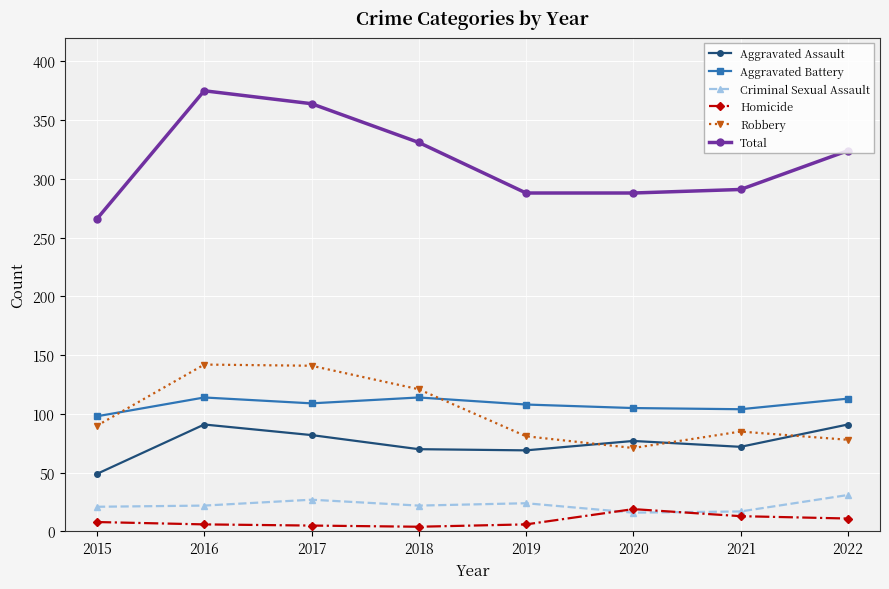

How many values in the Total series are below 324?

4